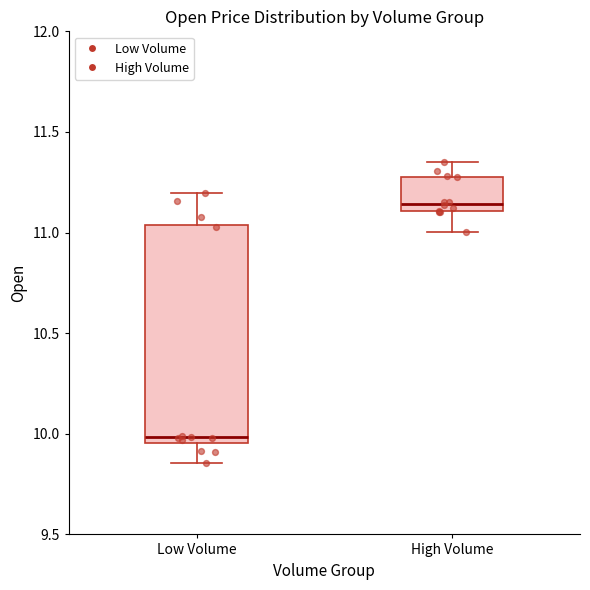

Reading left to right, transcribe this box plot: for each box, give where its median line is, the range the box spans, and where its two whiskers end, as read against the y-axis. The values are not printed on the chart, so give them approximately, as read against the axis.

Low Volume: median 10.00, box 9.95 to 11.05, whiskers 9.85 to 11.20
High Volume: median 11.15, box 11.10 to 11.30, whiskers 11.00 to 11.35